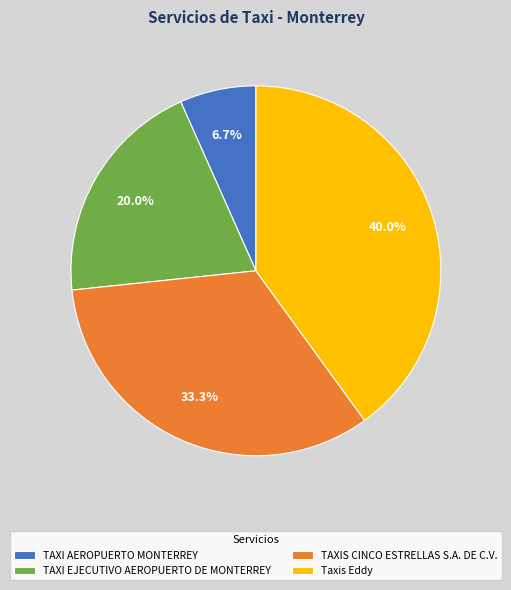

Does TAXI EJECUTIVO AEROPUERTO DE MONTERREY represent more than half of the total?

No